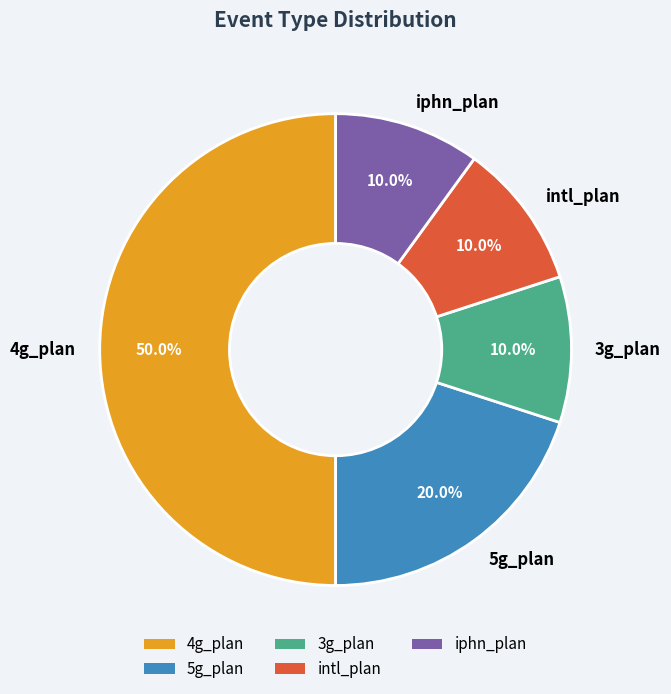

Which slice is the largest?

4g_plan